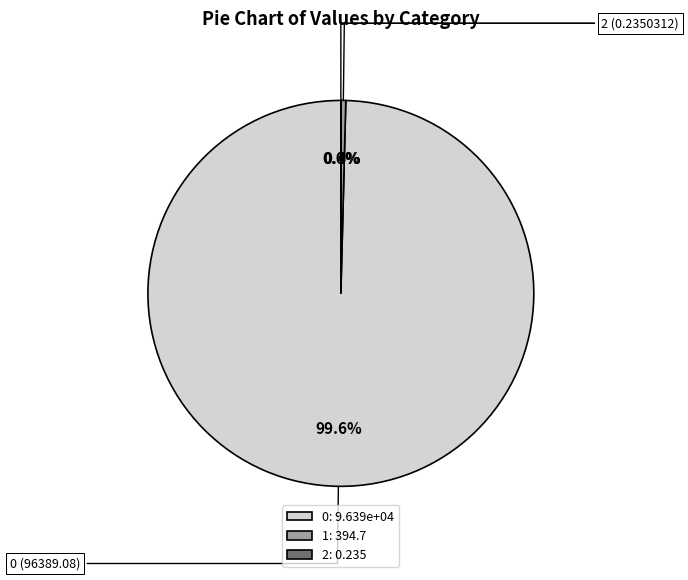

To the nearest percent, what is the average slice percentage?

33%